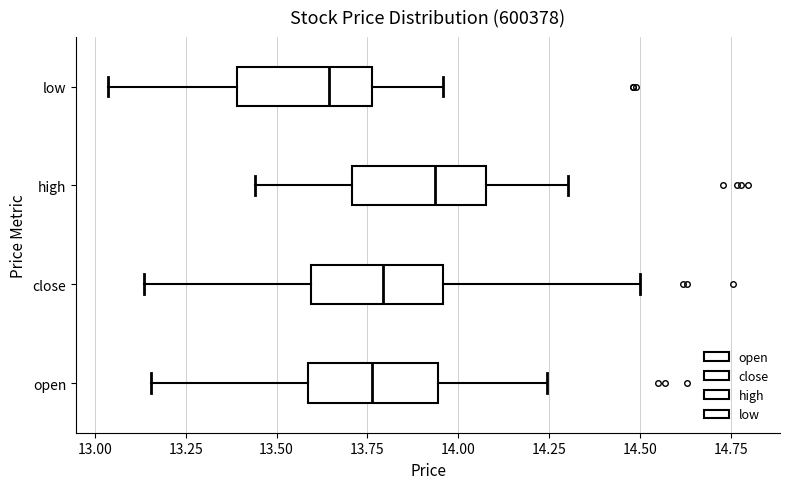

Reading bottom to top, read every box against the x-axis: the position of its median line, the range the box covers, and the ends of its whiskers. The values are not printed on the chart, so give them approximately, as read against the axis.

open: median 13.75, box 13.60 to 13.95, whiskers 13.15 to 14.25
close: median 13.80, box 13.60 to 13.95, whiskers 13.15 to 14.50
high: median 13.95, box 13.70 to 14.10, whiskers 13.45 to 14.30
low: median 13.65, box 13.40 to 13.75, whiskers 13.05 to 13.95